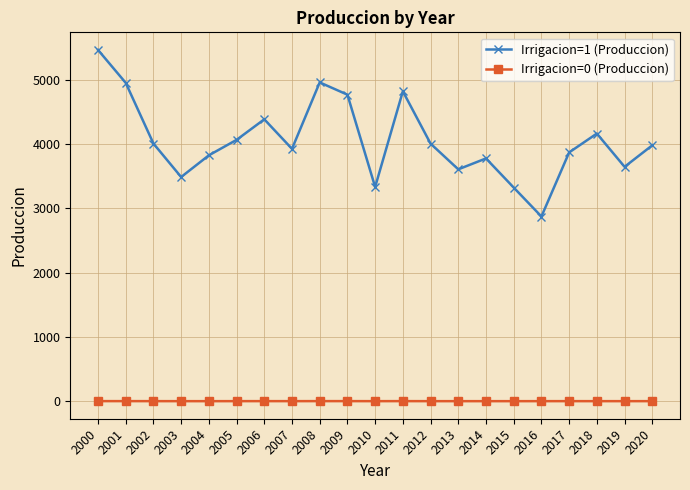

What is the difference between the second highest and second lowest values in the Irrigacion=1 (Produccion) series?

1636.0